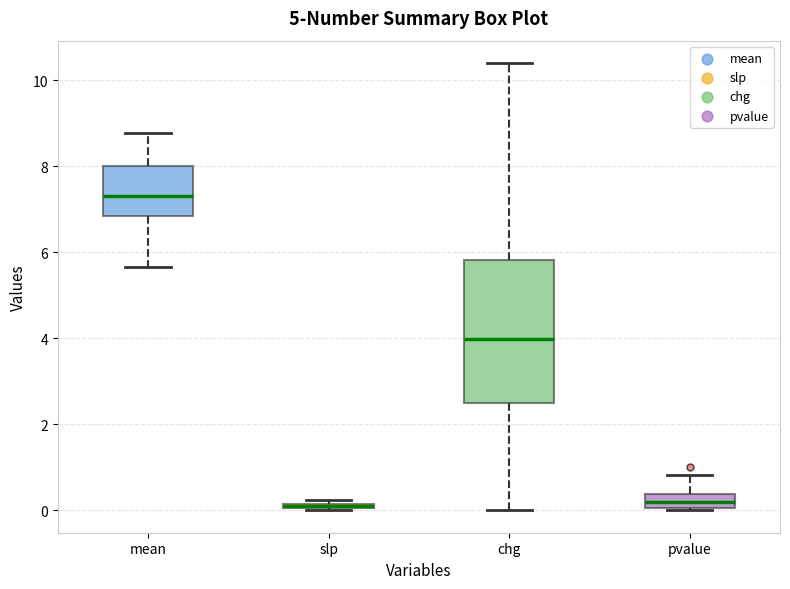

Comparing the boxes themselves (not the whiskers), which one is the tallest?

chg